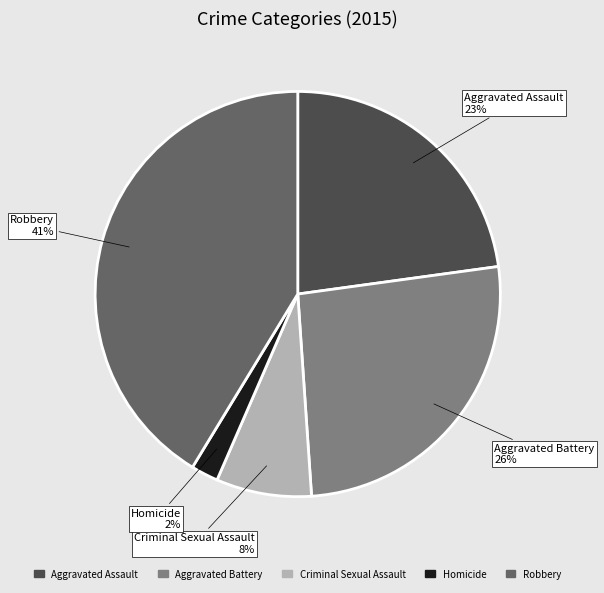

The Homicide slice represents 7% of the pie. True or false?

False